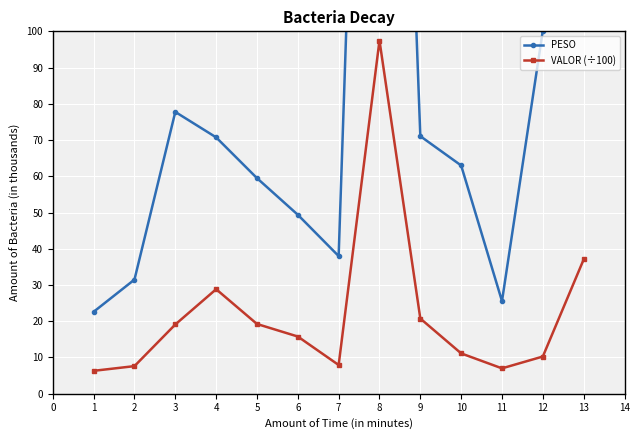

What are all the series names shown in the legend?

PESO, VALOR (÷100)